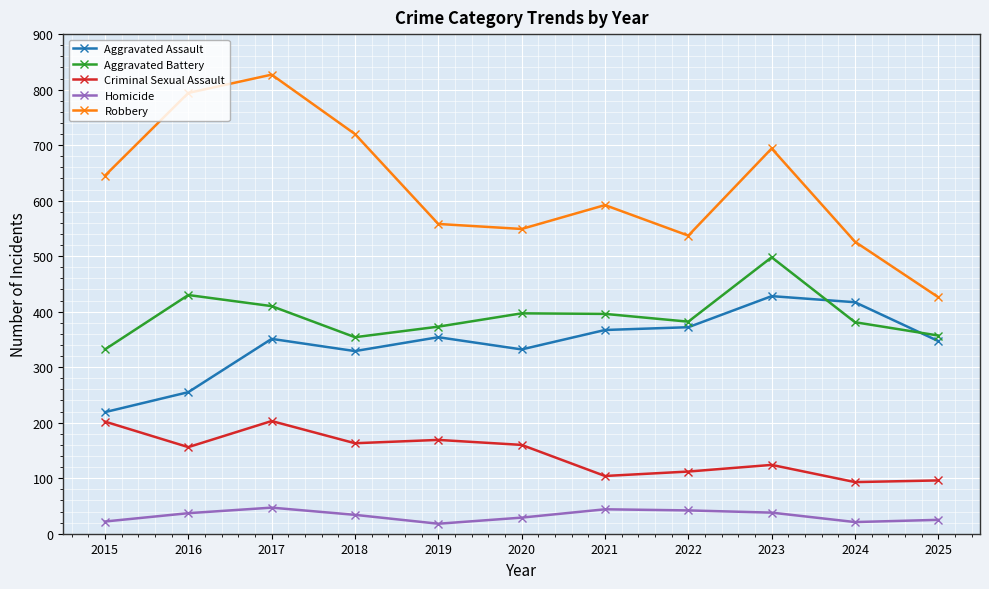

What is the spread (max minus min) of values at 2020?

520